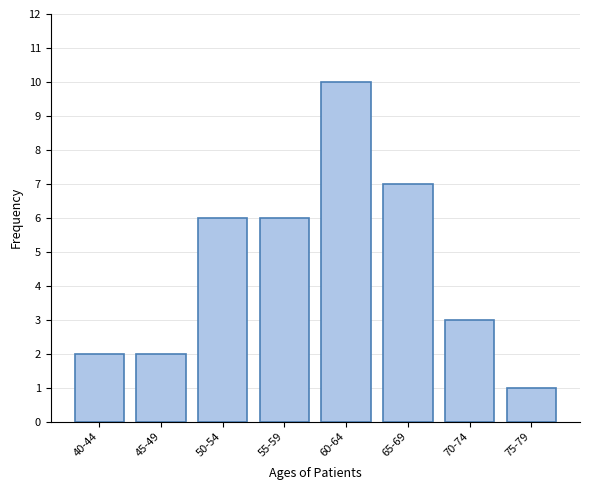

Reading left to right, extract all data points from this chart.

2	2	6	6	10	7	3	1